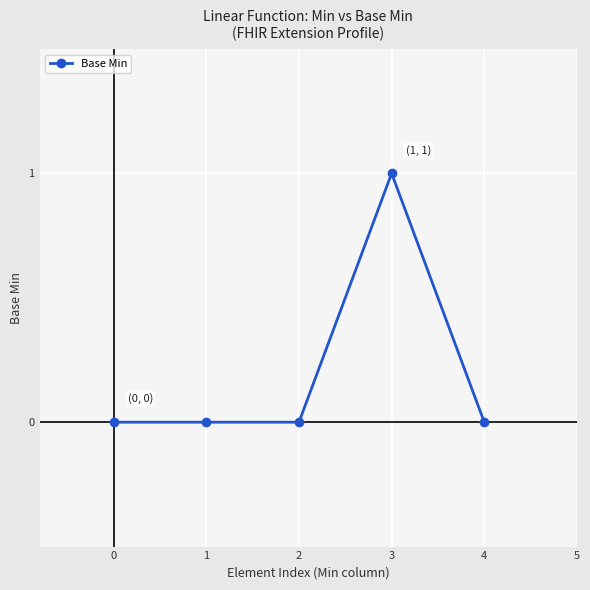

True or false: there are more than 2 points higher than both neighbors.

False